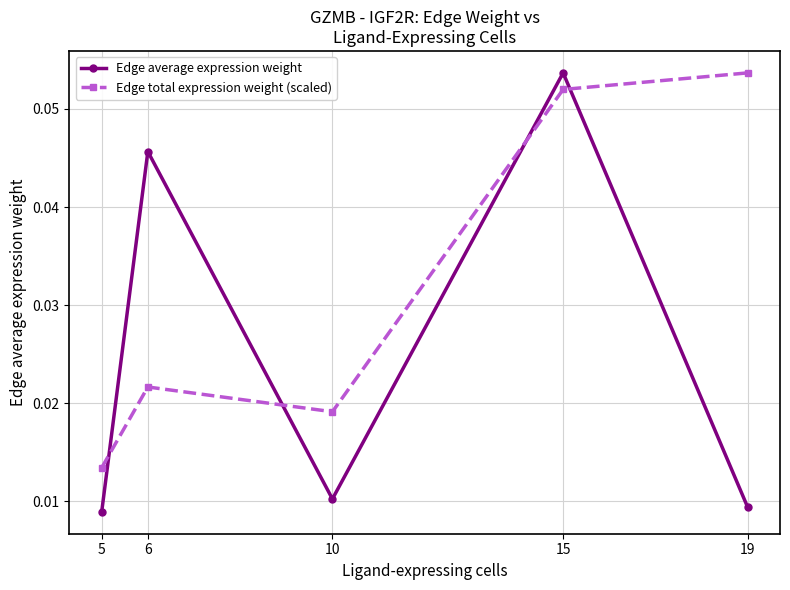

Is it true that Edge average expression weight equals 0.1 at 6?

False